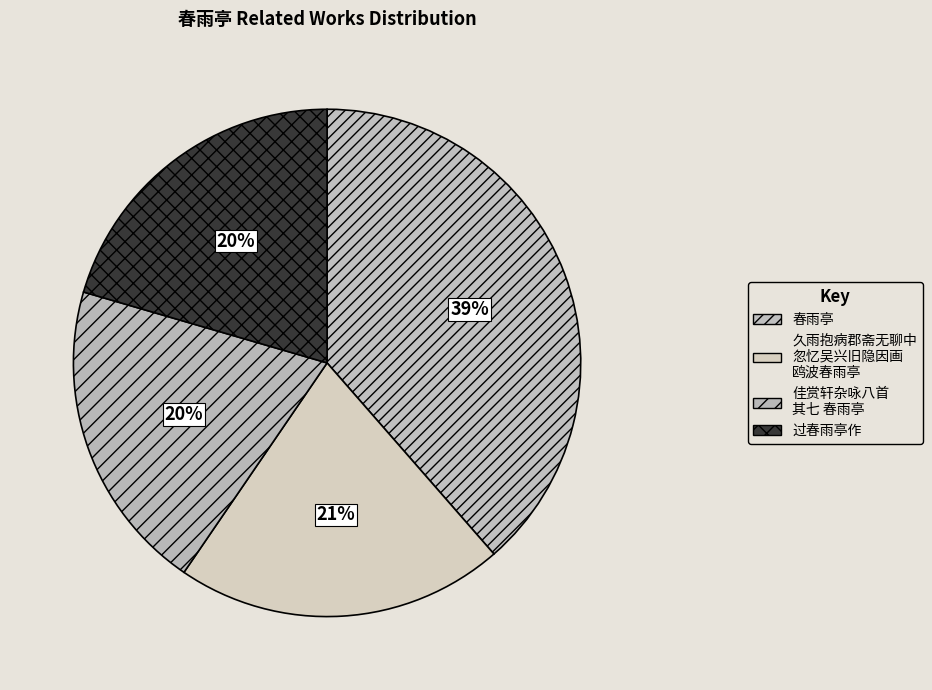

To the nearest percent, what is the difference between the largest and smallest slice percentages?

19%